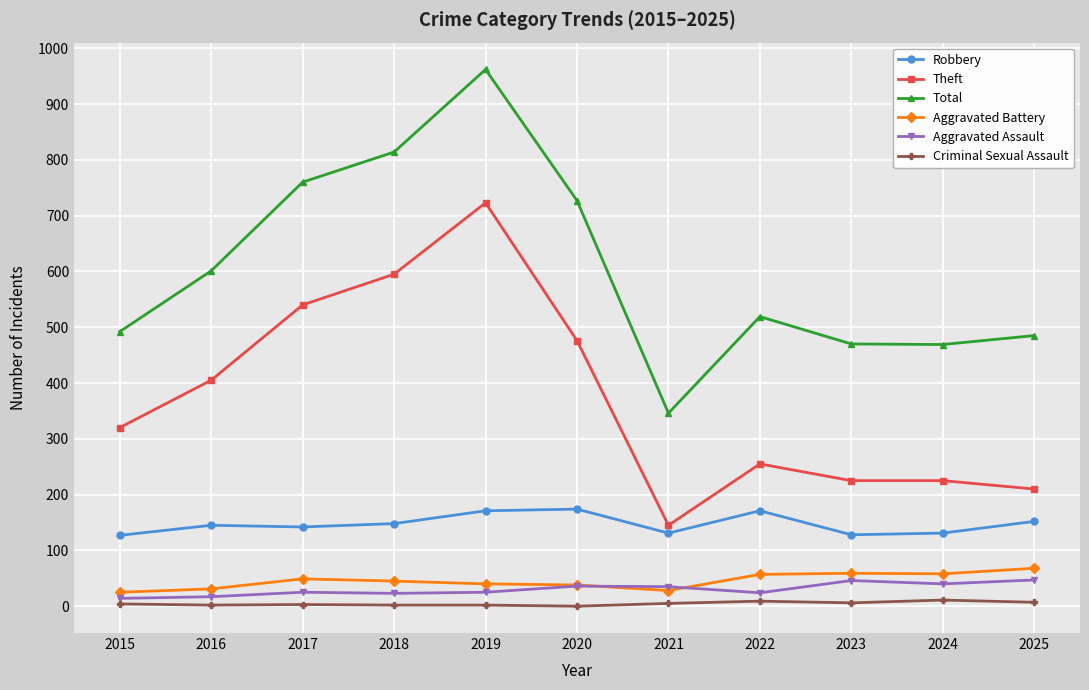

Between 2022 and 2025, which series saw the biggest shift?

Theft